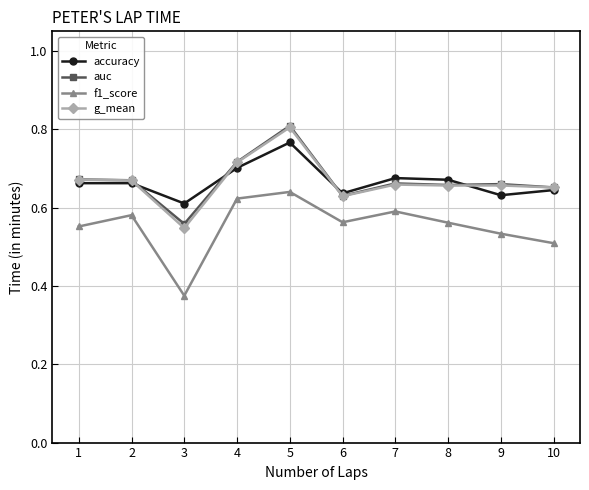

How many lines are shown in the chart?

4